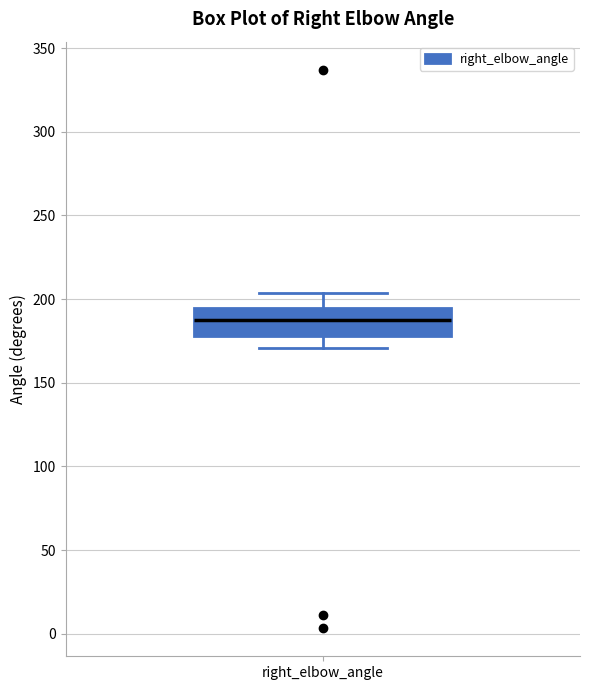

Read this box plot against the y-axis: the position of the median line, the range covered by the box, and the ends of both whiskers. The values are not printed on the chart, so give them approximately, as read against the axis.

median 190, box 180 to 195, whiskers 170 to 205